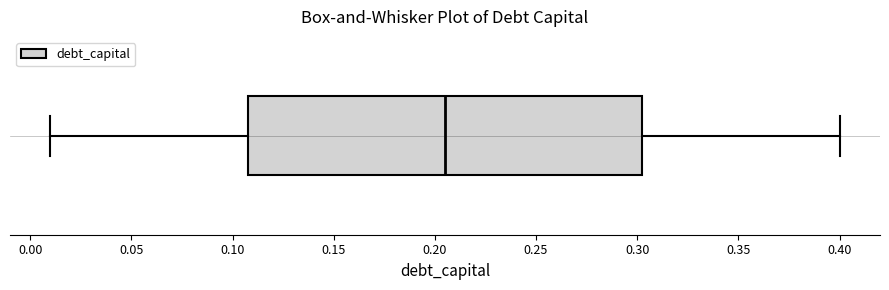

Where does the left whisker of the box end on the x-axis? The values are not printed on the chart, so give them approximately, as read against the axis.

0.010